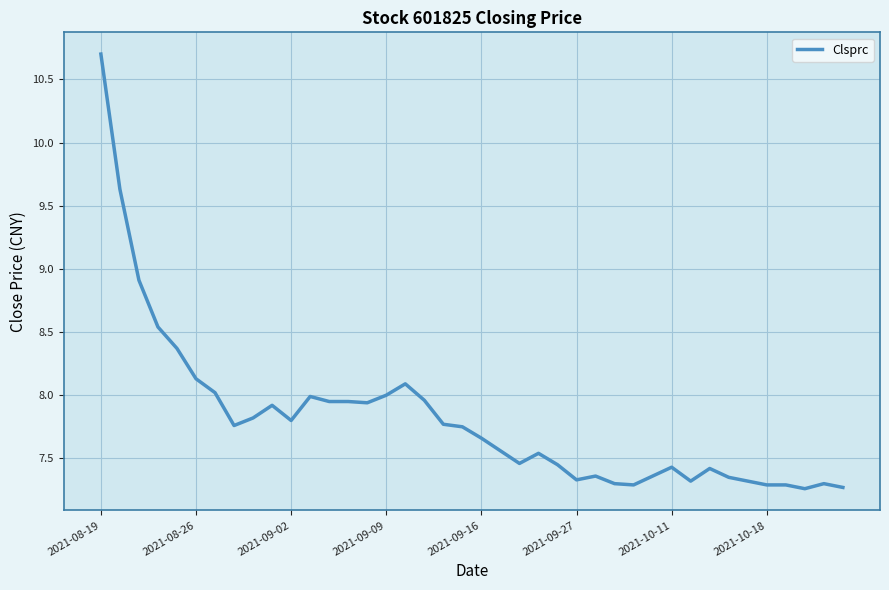

The chart shows a value of 7.3 at 2021-10-18. True or false?

True